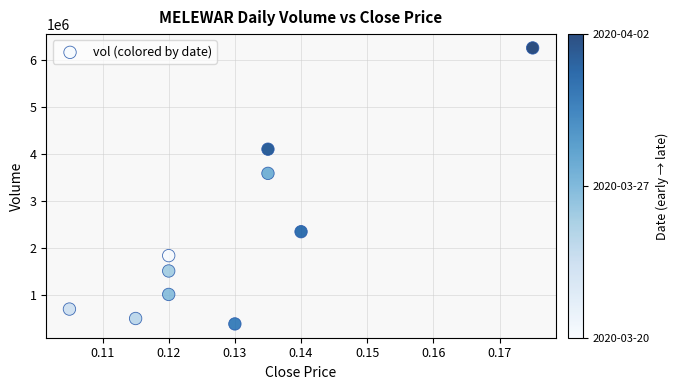

What is the average Y value?

2218520